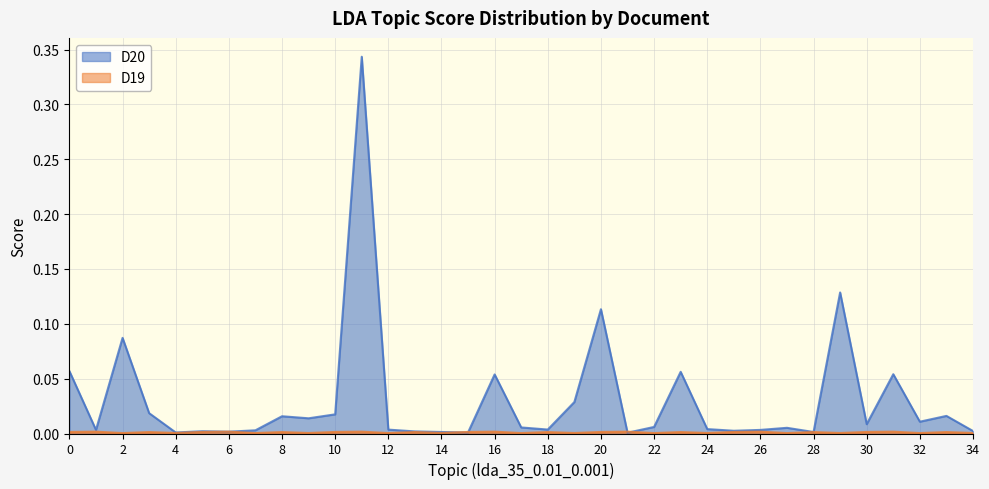

At which category does D19 reach its first local peak?

1